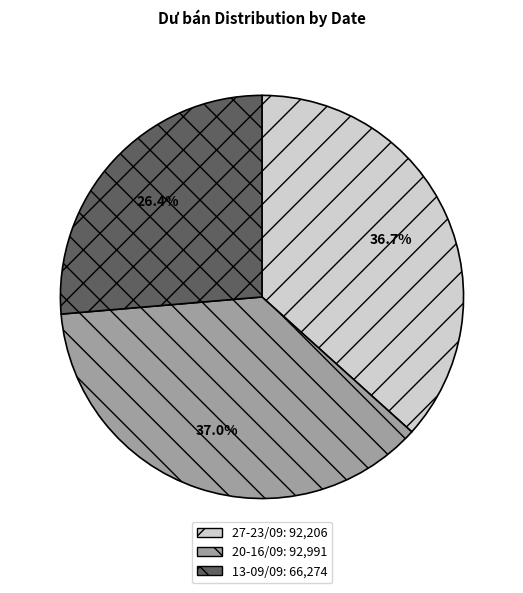

Is there any slice that represents more than half of the pie?

No